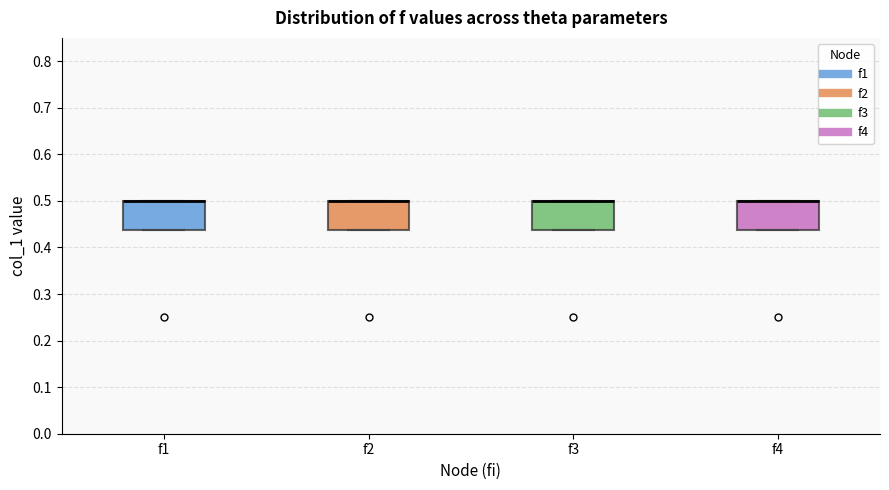

Reading left to right, transcribe this box plot: for each box, give where its median line is, the range the box spans, and where its two whiskers end, as read against the y-axis. The values are not printed on the chart, so give them approximately, as read against the axis.

f1: median 0.50 (drawn on the box's upper edge), box 0.44 to 0.50, whiskers 0.44 to 0.50
f2: median 0.50 (drawn on the box's upper edge), box 0.44 to 0.50, whiskers 0.44 to 0.50
f3: median 0.50 (drawn on the box's upper edge), box 0.44 to 0.50, whiskers 0.44 to 0.50
f4: median 0.50 (drawn on the box's upper edge), box 0.44 to 0.50, whiskers 0.44 to 0.50